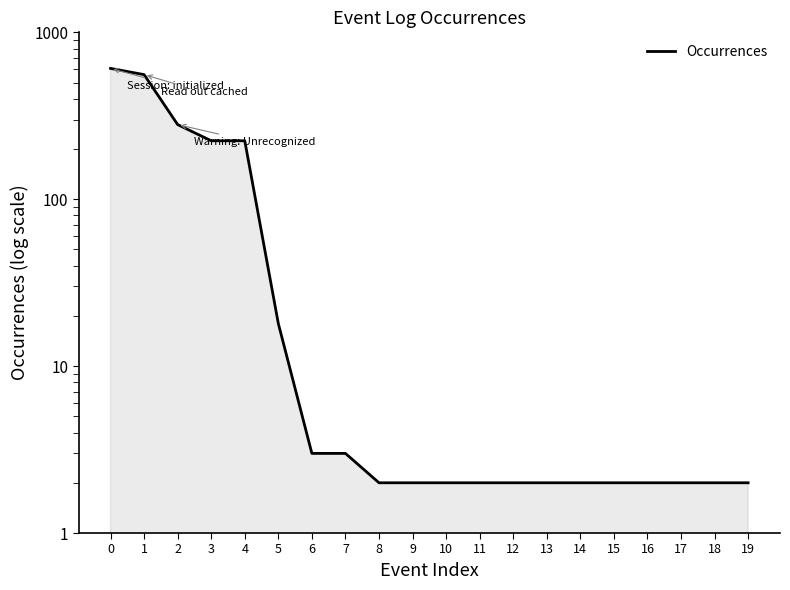

Reading left to right, what are all the values shown in this chart?

608	558	280	224	224	18	3	3	2	2	2	2	2	2	2	2	2	2	2	2